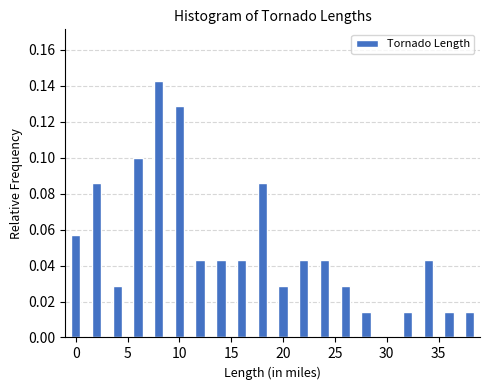

Around what value on the x-axis is the tallest bar? Give the approximate position of its centre, as read against the axis.

8.0